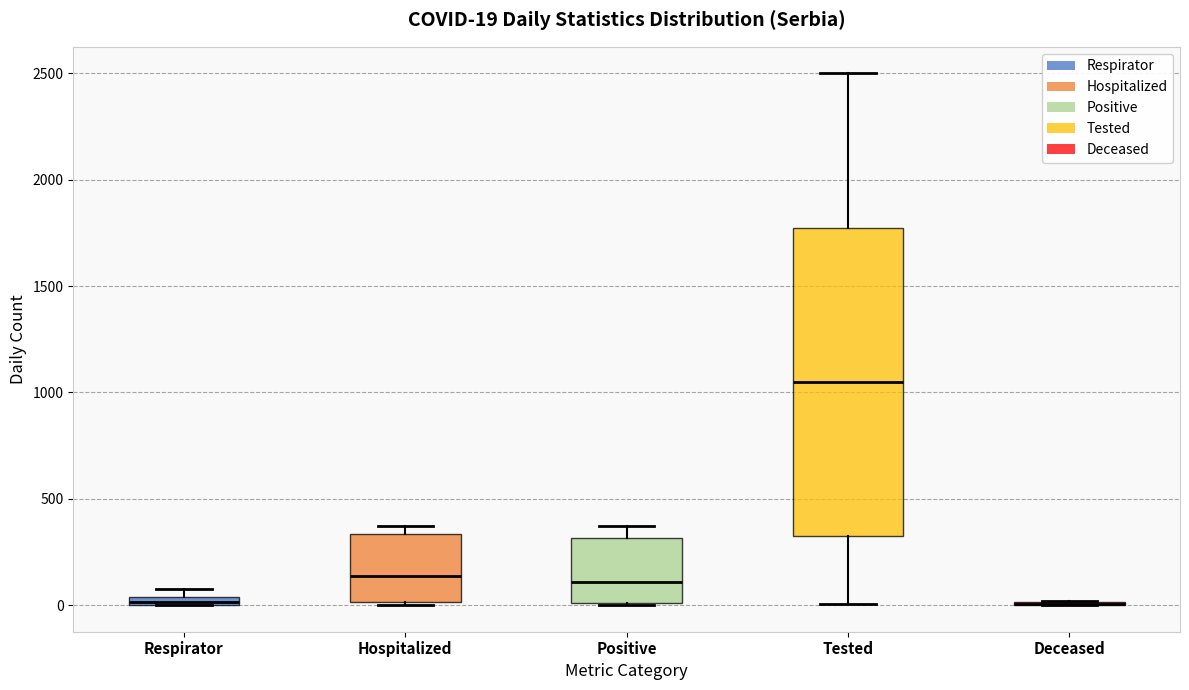

Which box is the tallest, from its lower edge to its upper edge?

Tested